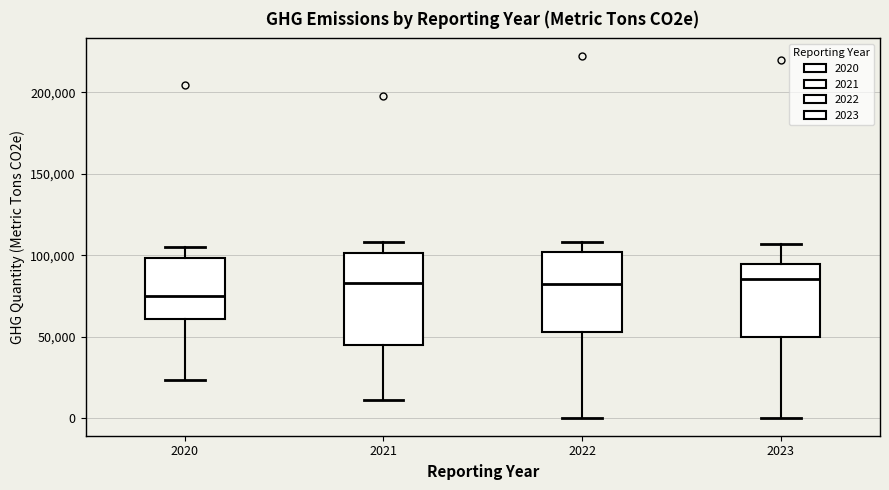

Reading left to right, read every box against the y-axis: the position of its median line, the range the box covers, and the ends of its whiskers. The values are not printed on the chart, so give them approximately, as read against the axis.

2020: median 75000, box 60000 to 100000, whiskers 25000 to 105000
2021: median 85000, box 45000 to 100000, whiskers 10000 to 110000
2022: median 85000, box 55000 to 100000, whiskers 0 to 110000
2023: median 85000, box 50000 to 95000, whiskers 0 to 105000